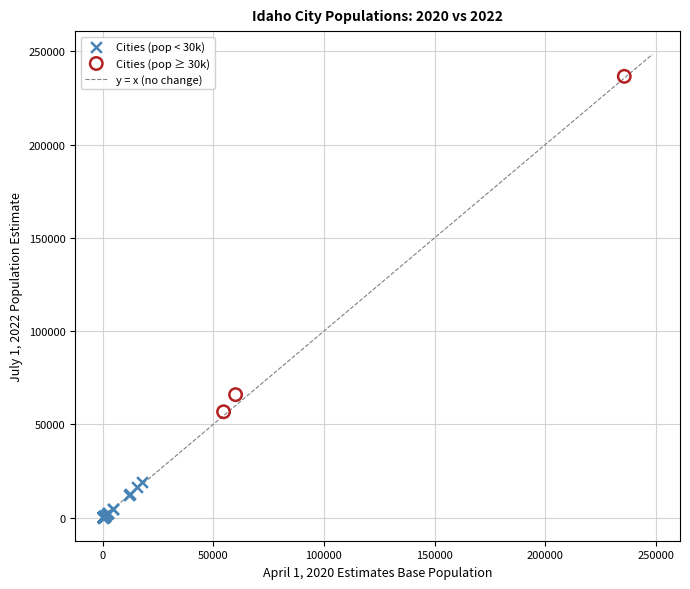

Which series reaches the minimum Y coordinate?

Cities (pop < 30k)